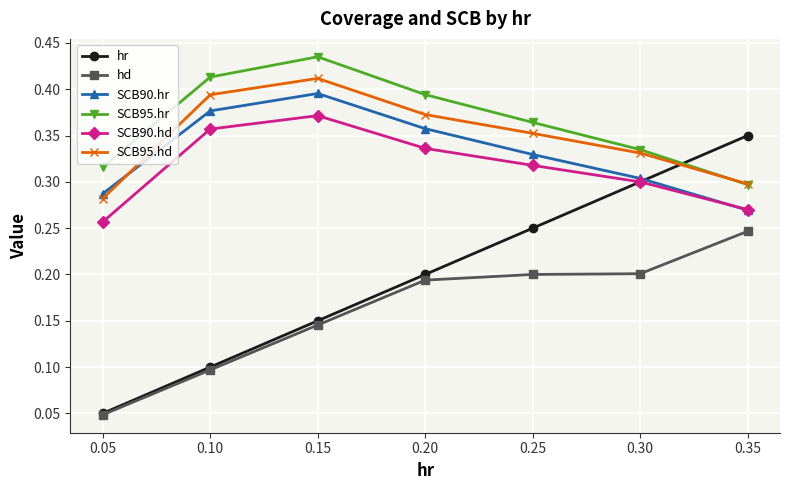

Which category has the highest value across all series?

0.15